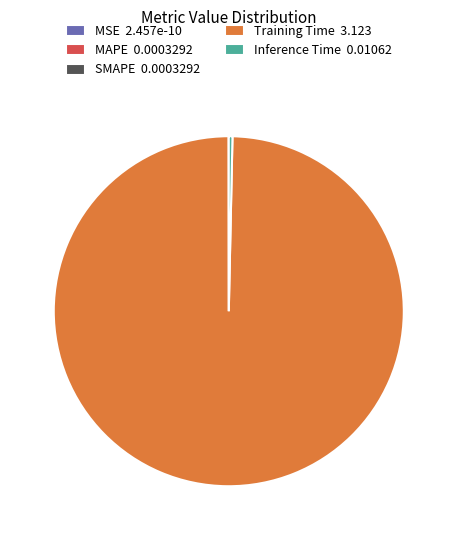

Does Inference Time 0.01062 represent more than half of the total?

No